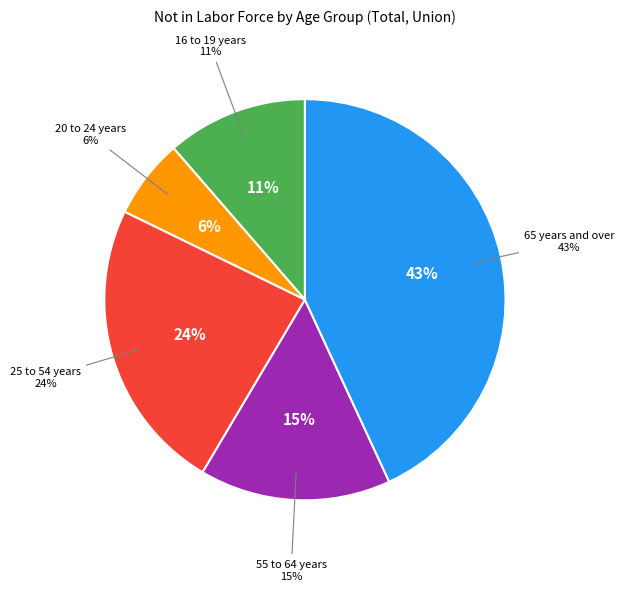

What percentage is the 16 to 19 years slice, to the nearest percent?

11%